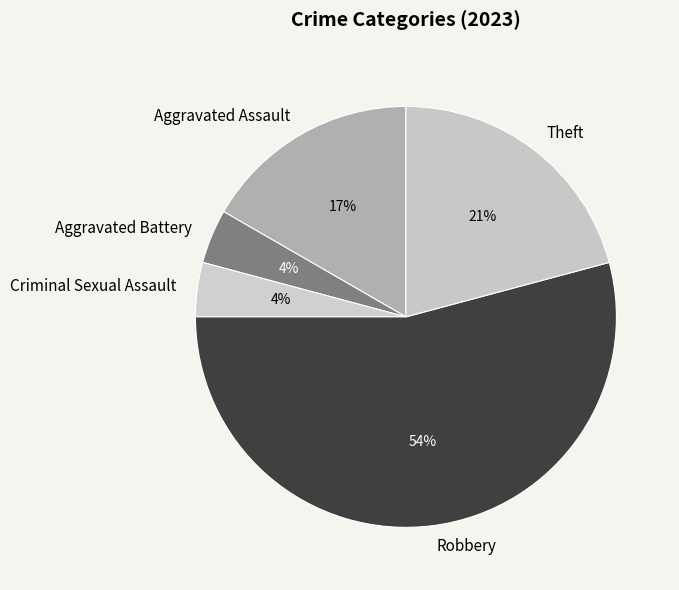

Approximately how many times larger is the value at Aggravated Battery compared to Criminal Sexual Assault?

1.0